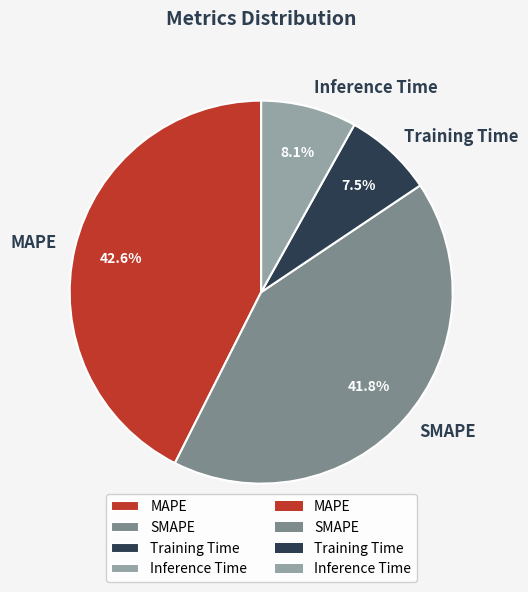

What is the largest slice in the pie chart?

MAPE